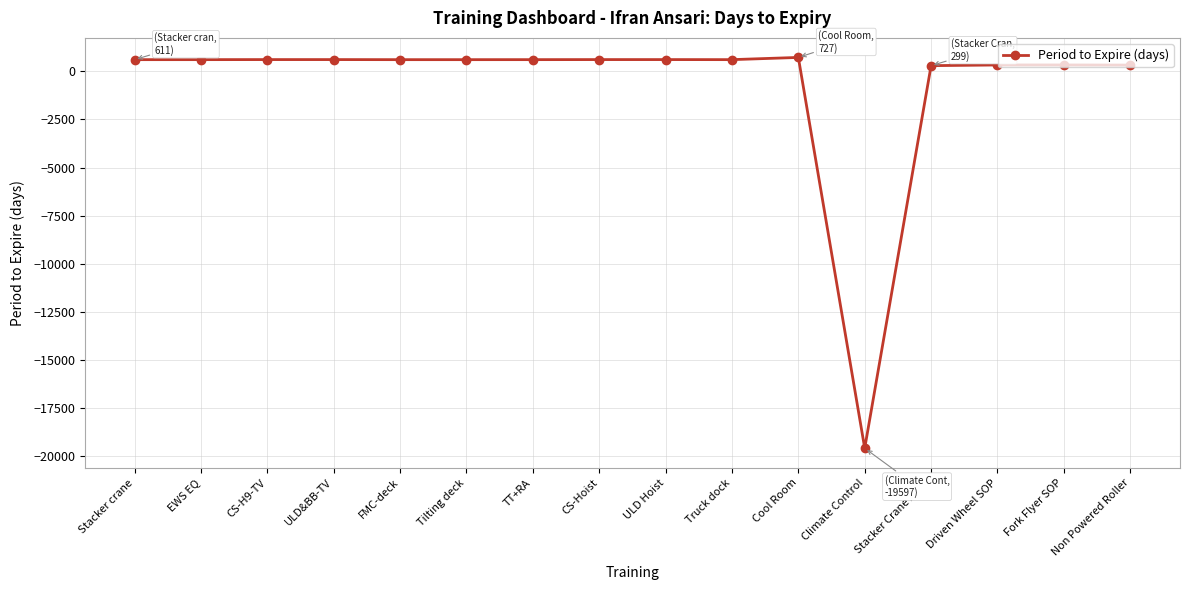

What is the difference between the second highest and minimum values?

20212